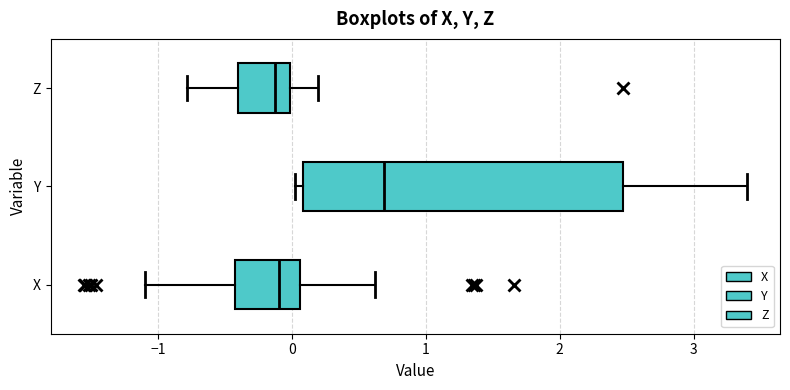

Reading bottom to top, transcribe this box plot: for each box, give where its median line is, the range the box spans, and where its two whiskers end, as read against the x-axis. The values are not printed on the chart, so give them approximately, as read against the axis.

X: median -0.1, box -0.4 to 0.1, whiskers -1.1 to 0.6
Y: median 0.7, box 0.1 to 2.5, whiskers 0.0 to 3.4
Z: median -0.1, box -0.4 to 0.0, whiskers -0.8 to 0.2